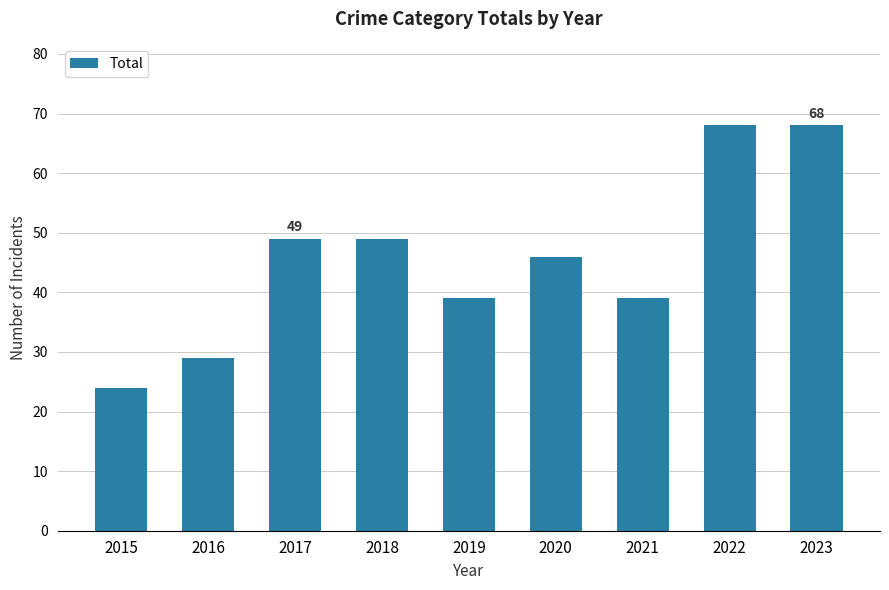

What is the difference between the maximum and minimum values?

44